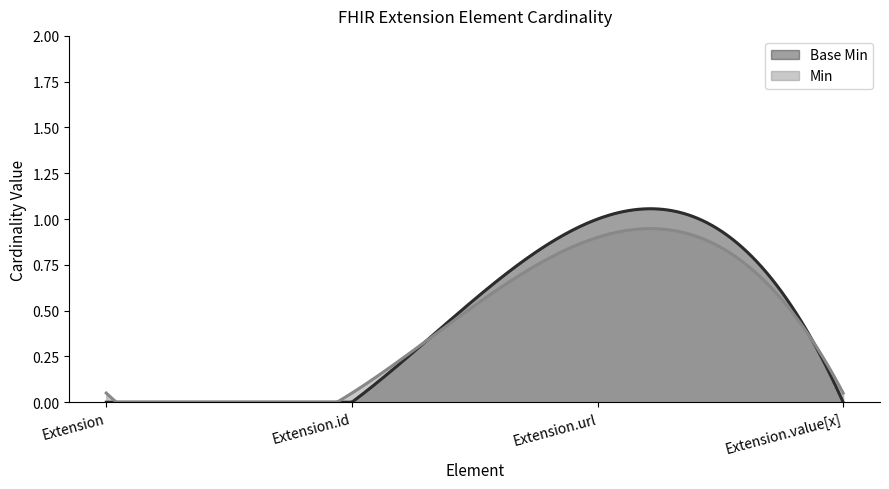

How many lines are shown in the chart?

2